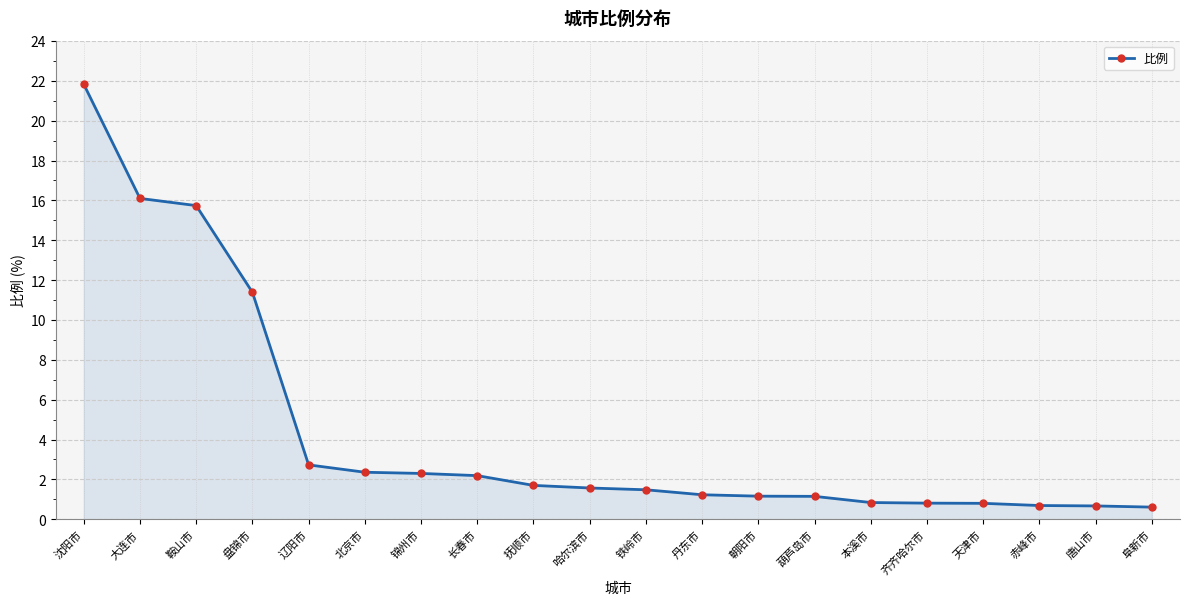

What is the label of the 7th point from the left?

锦州市